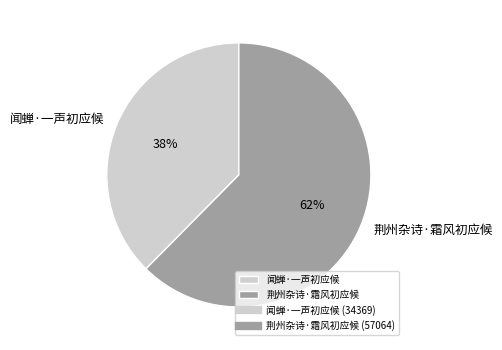

How many segments does this pie chart have?

2